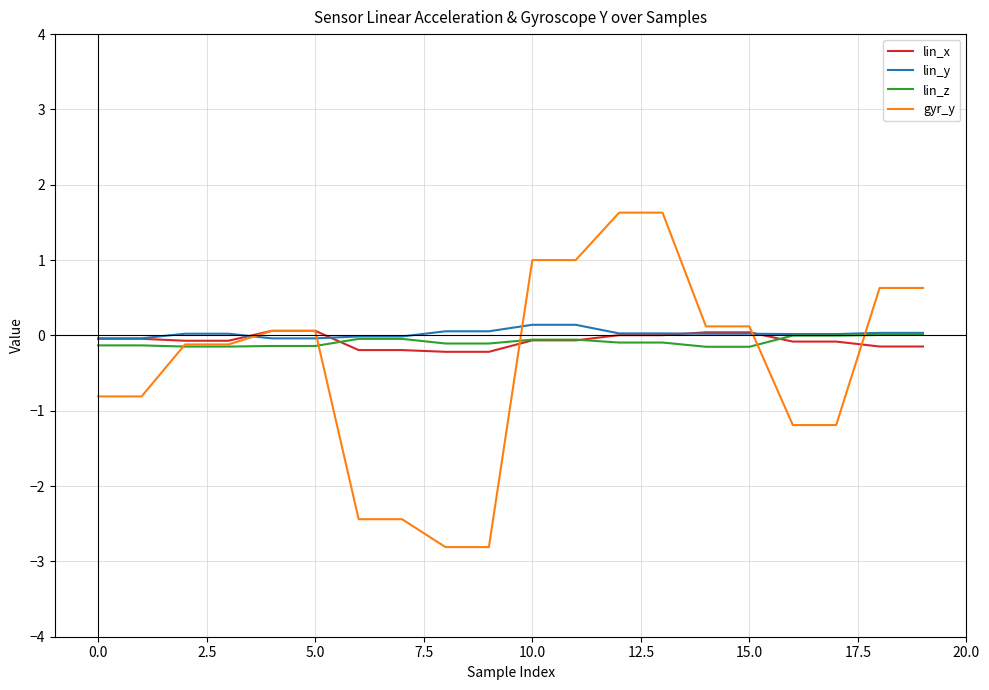

What is the smallest value displayed?

-2.8